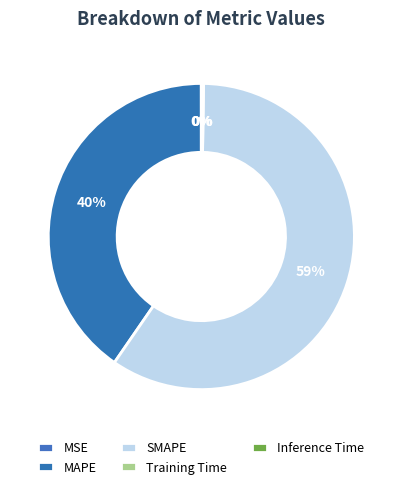

Rank the categories by value from lowest to highest.

MSE, Training Time, Inference Time, MAPE, SMAPE